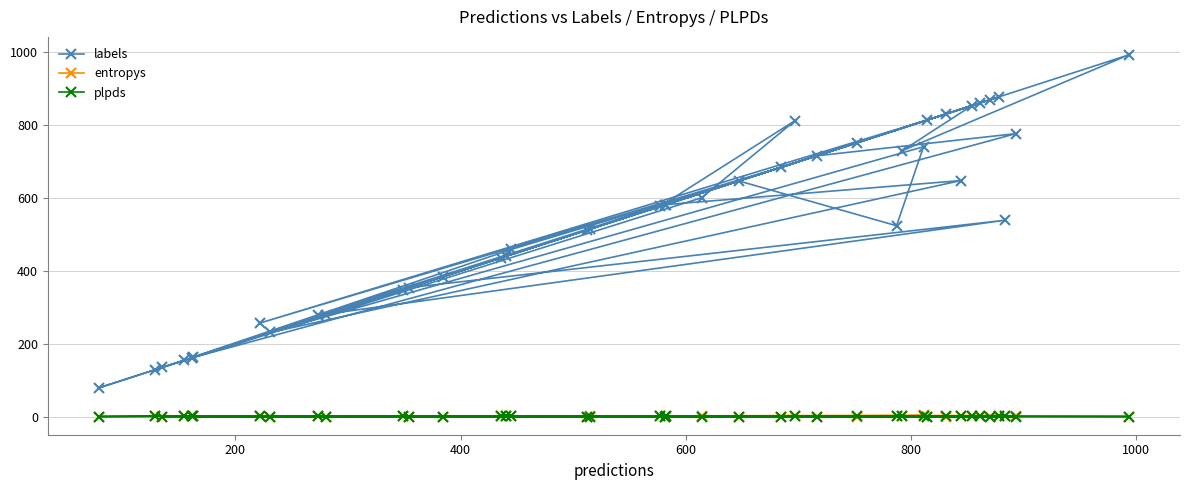

Does the chart display data point markers on the line(s)?

Yes